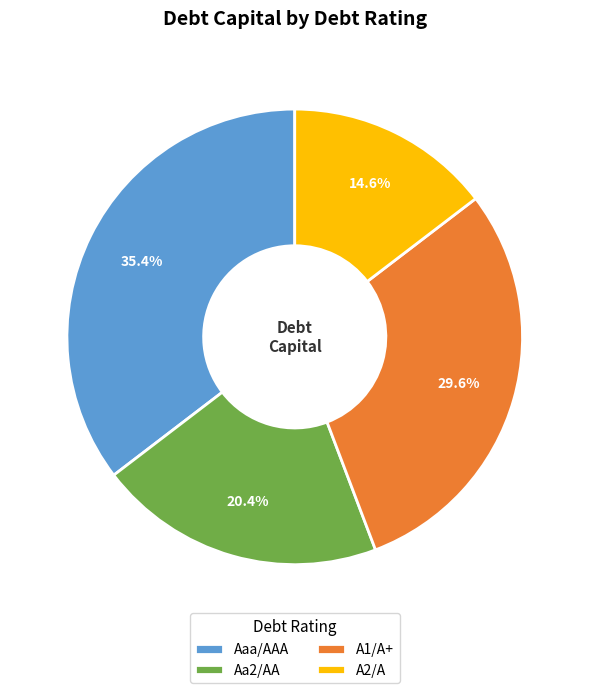

Rank the categories by value from lowest to highest.

A2/A, Aa2/AA, A1/A+, Aaa/AAA